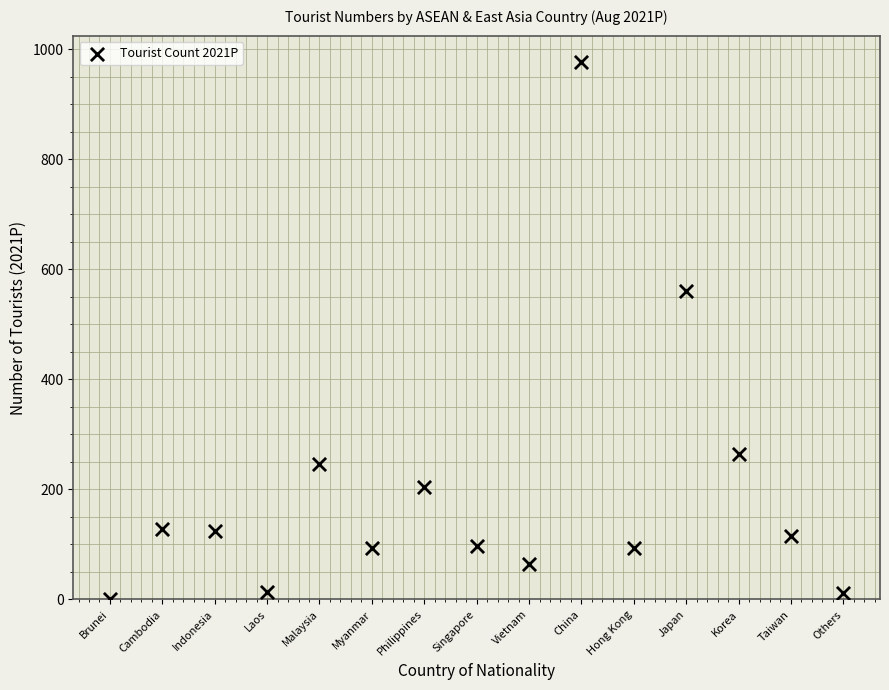

What is the range of Y values (max minus min)?

975